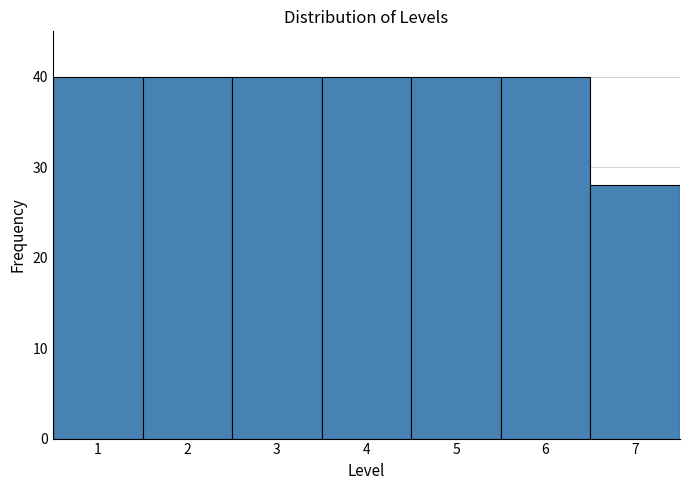

Reading left to right, extract all data points from this chart.

1=40	2=40	3=40	4=40	5=40	6=40	7=28